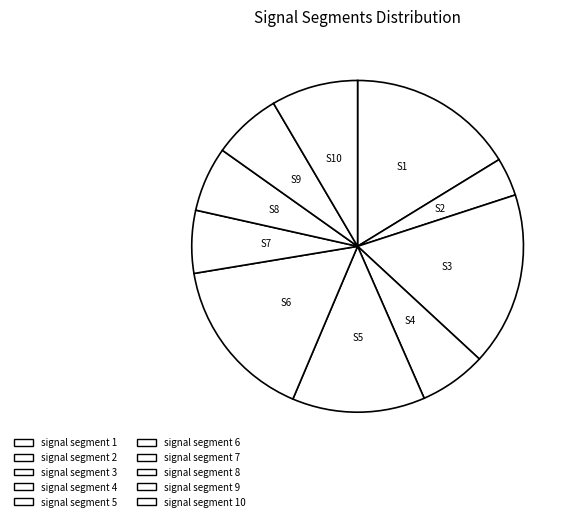

How many segments does this pie chart have?

10